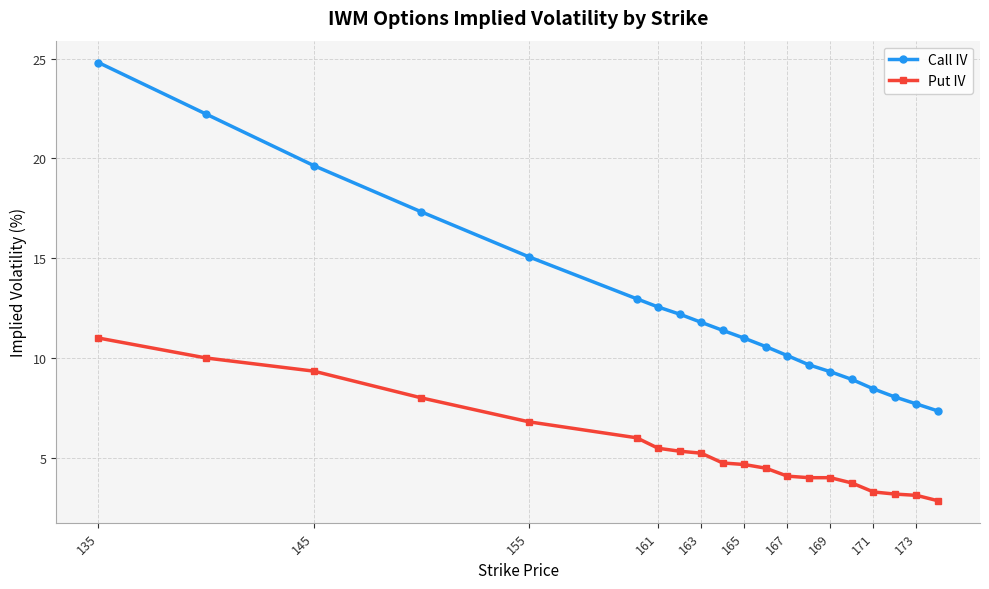

Which series has the largest total across all categories?

Call IV